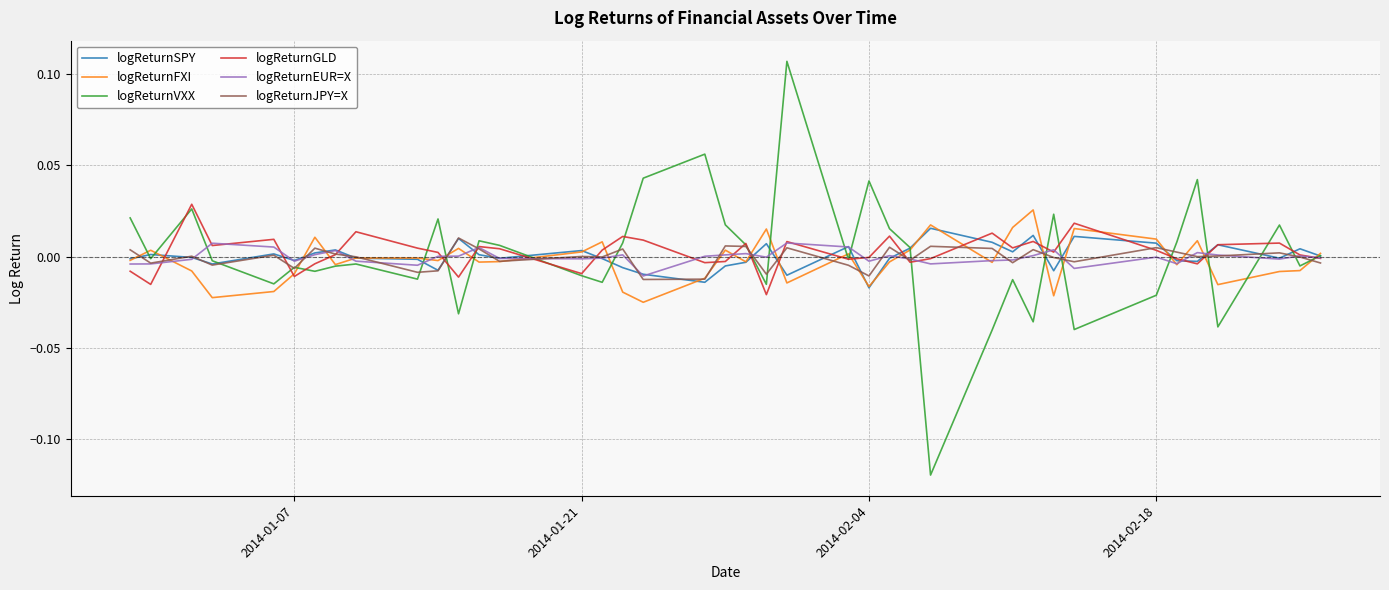

Which series has the largest range (max minus min)?

logReturnVXX